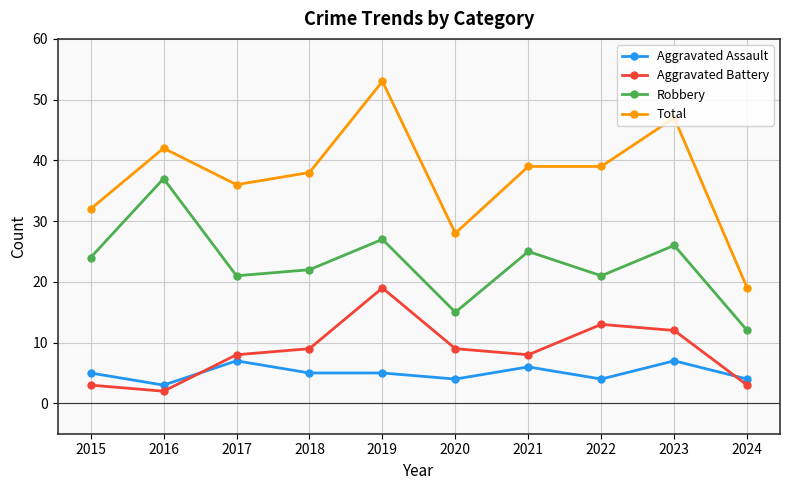

At how many categories does at least one series exceed 10?

10